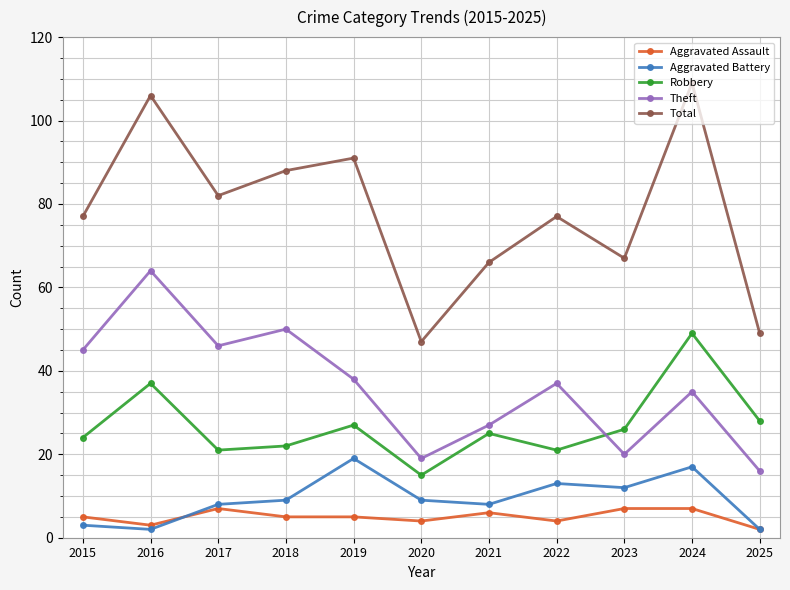

What is the sum of the Aggravated Assault values at 2016 and 2019?

8